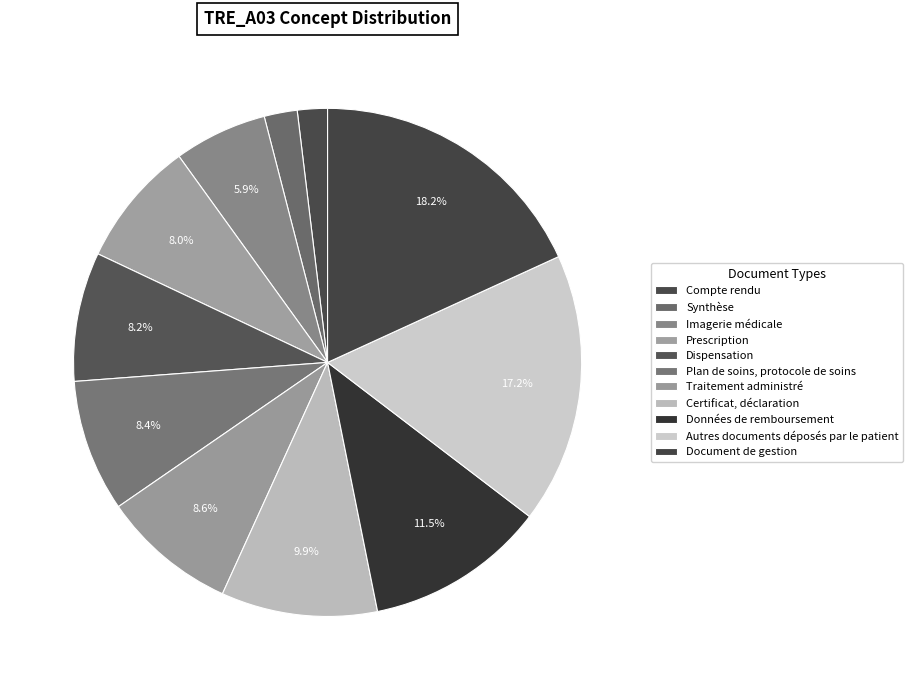

What portion of the pie excludes Traitement administré?

91.4%